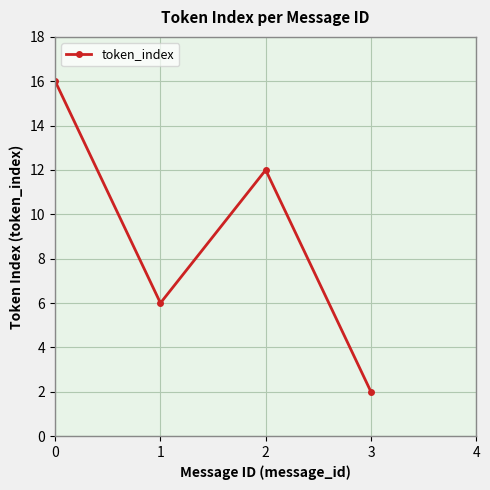

How many values are below 12?

2